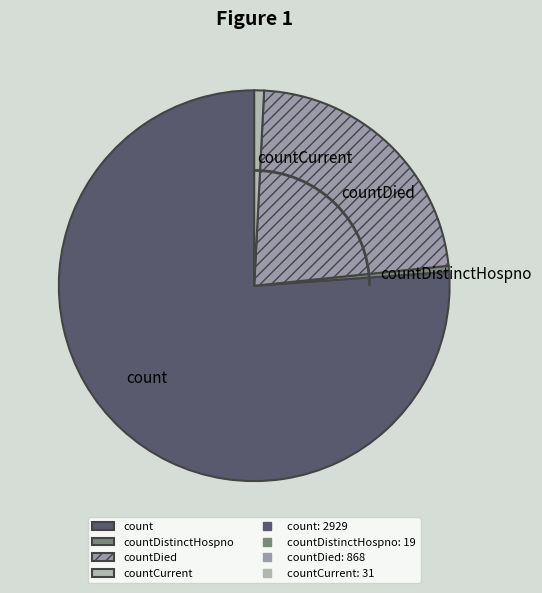

Does any single category account for the majority?

Yes